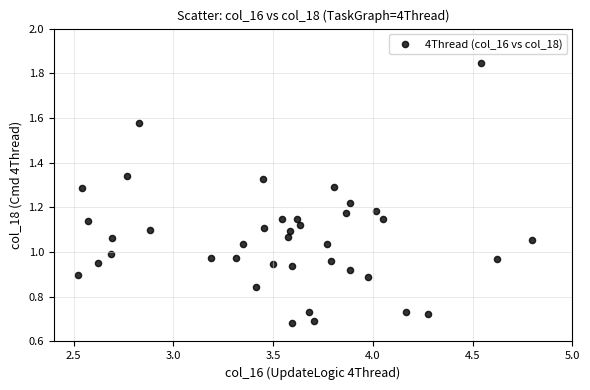

What is the range of X values (max minus min)?

2.3